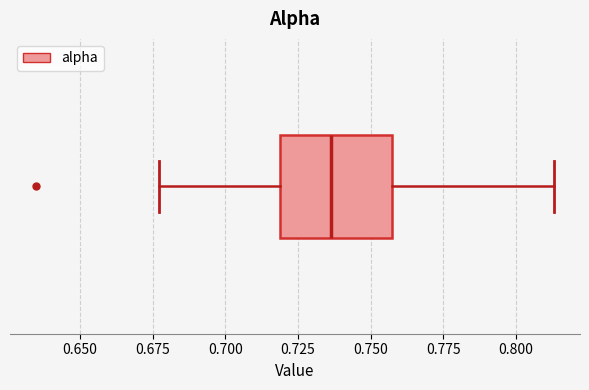

Where is the right edge of the box on the x-axis? The values are not printed on the chart, so give them approximately, as read against the axis.

0.755